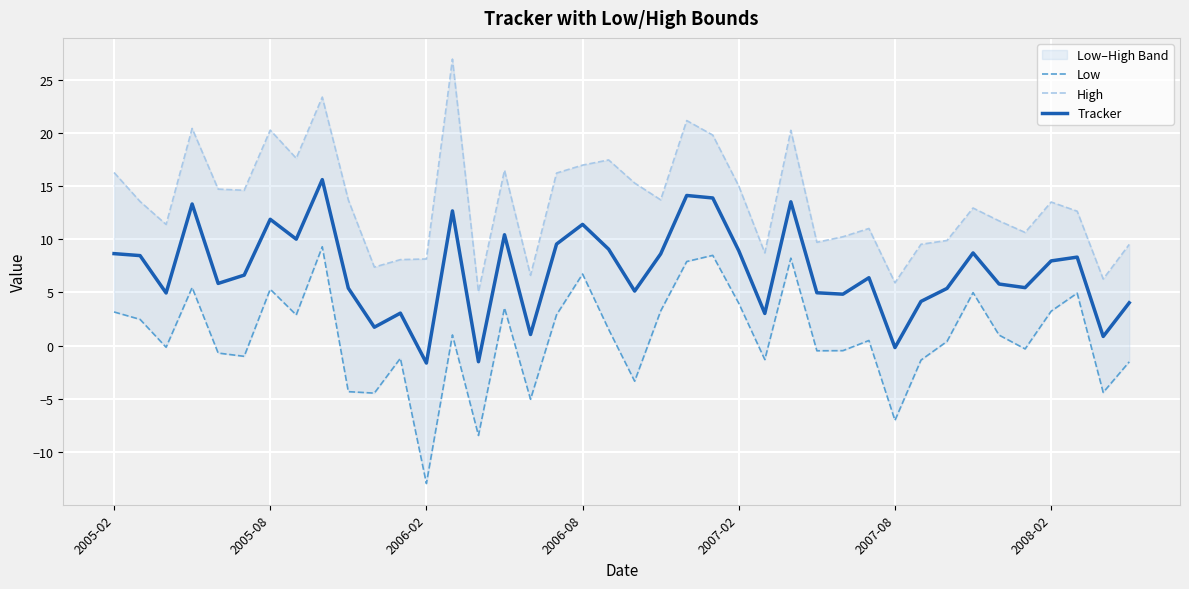

True or false: Tracker has a value of 10.6 at 2008-02.

False